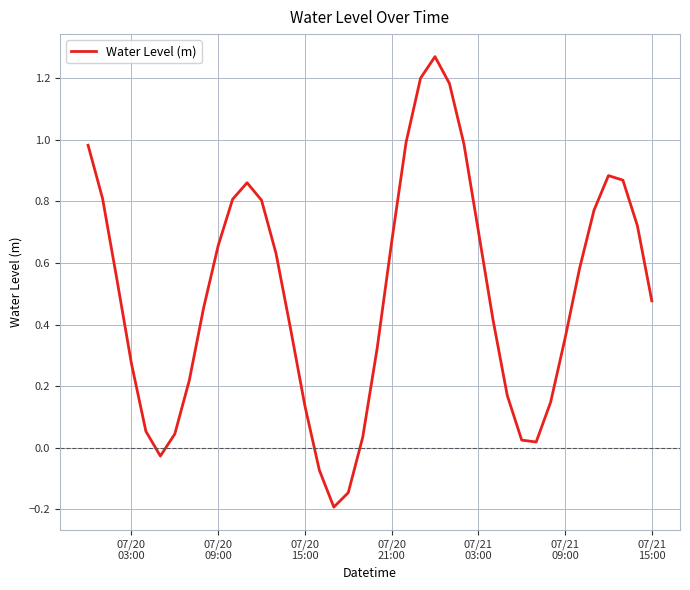

How many interior local peaks (higher than both neighbors) does the data have?

3